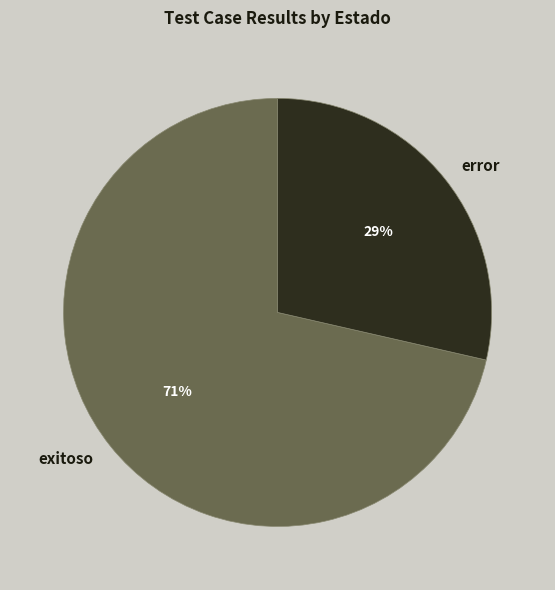

Is the sum of exitoso and error greater than half?

Yes